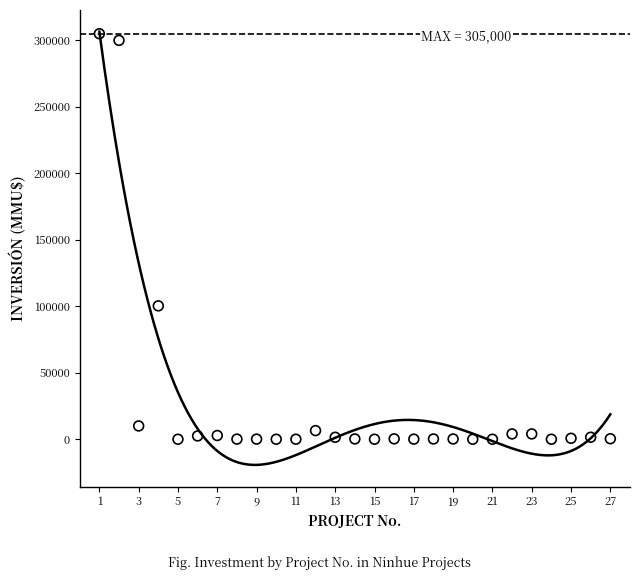

What Y value in the scatter plot is closest to 152500?

100320